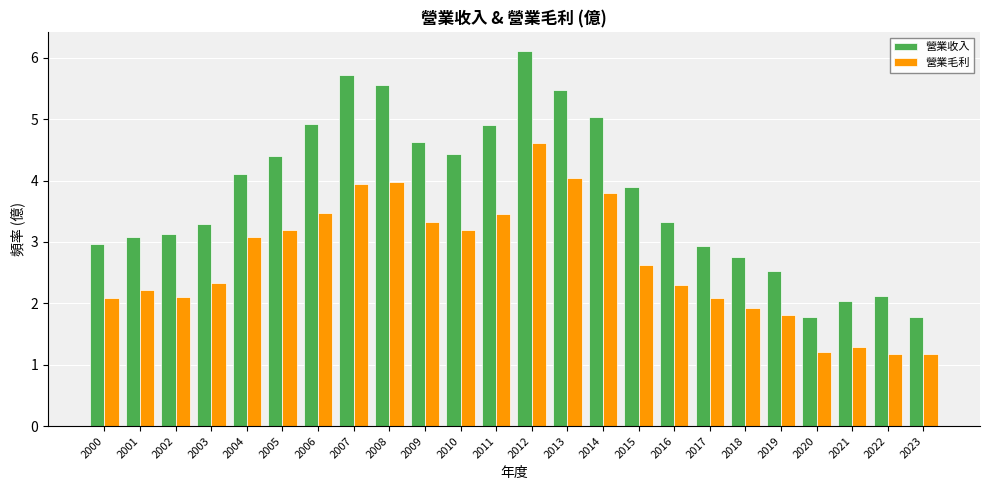

What is the difference between the highest and lowest values at 2023?

0.6